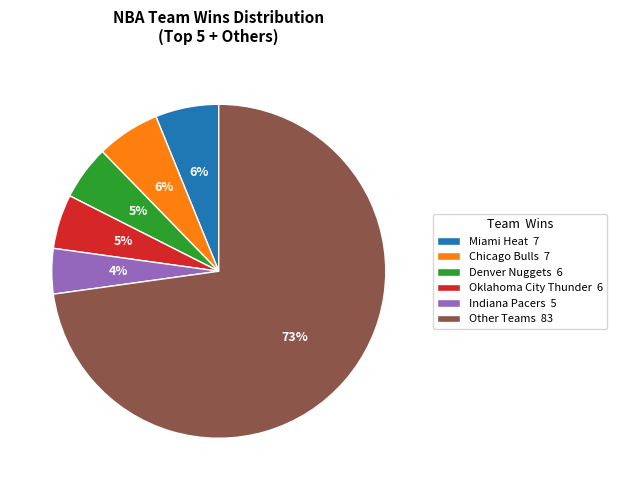

Do Other Teams 83 and Denver Nuggets 6 together represent more than half of the pie?

Yes